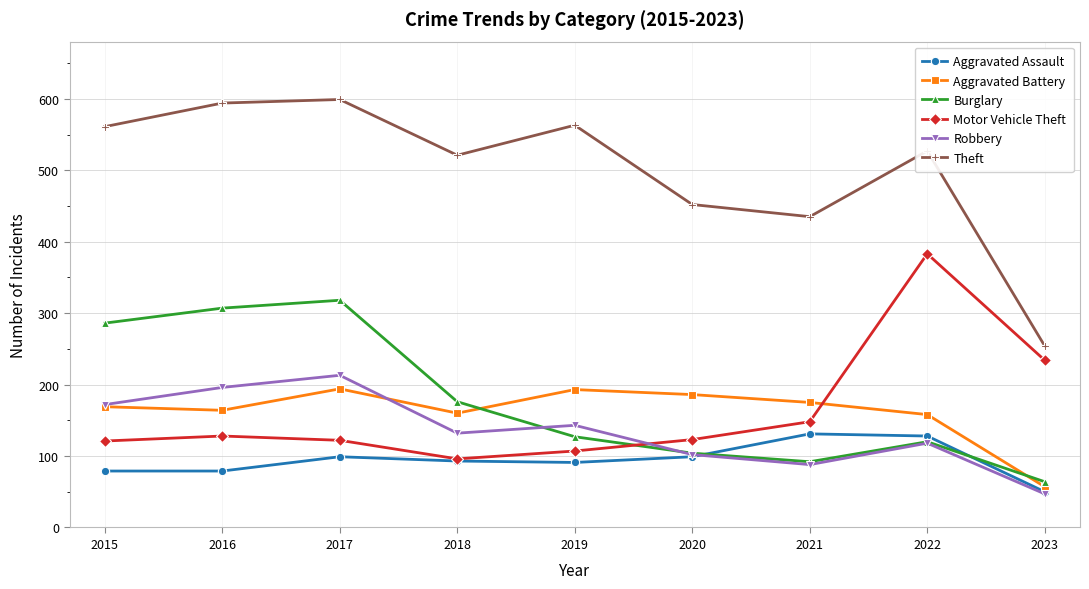

What are all the series names shown in the legend?

Aggravated Assault, Aggravated Battery, Burglary, Motor Vehicle Theft, Robbery, Theft